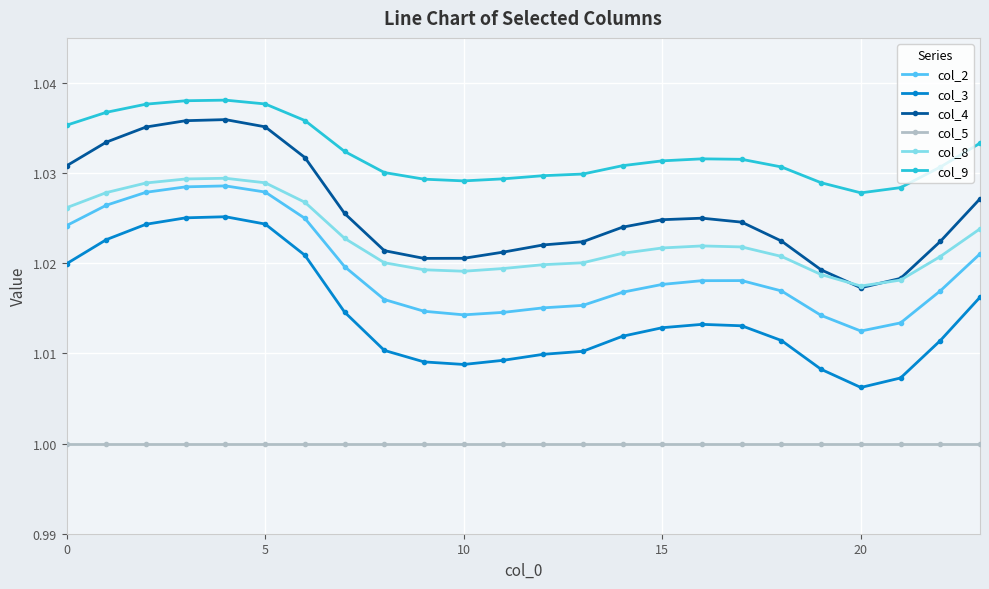

True or false: col_4 and col_3 cross at least once.

False